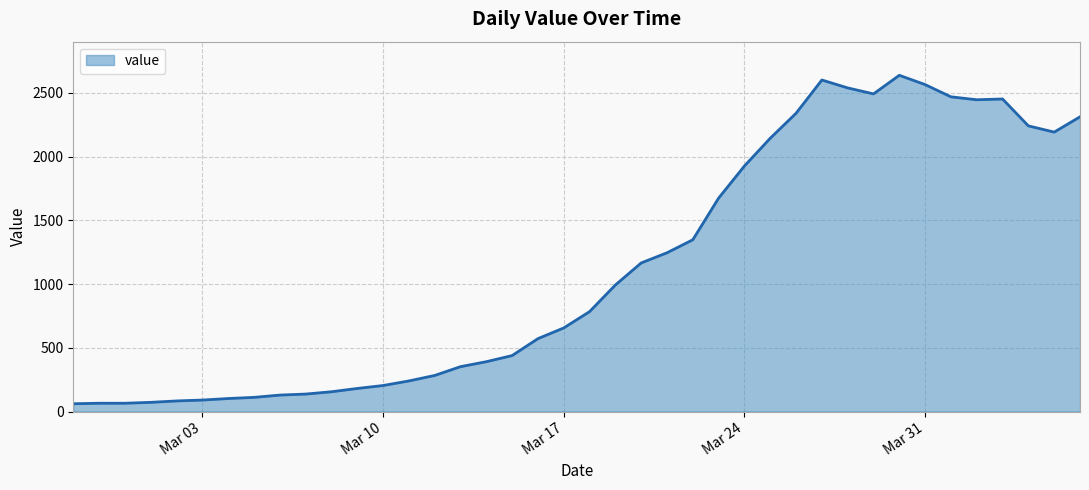

What is the smallest value displayed?

61